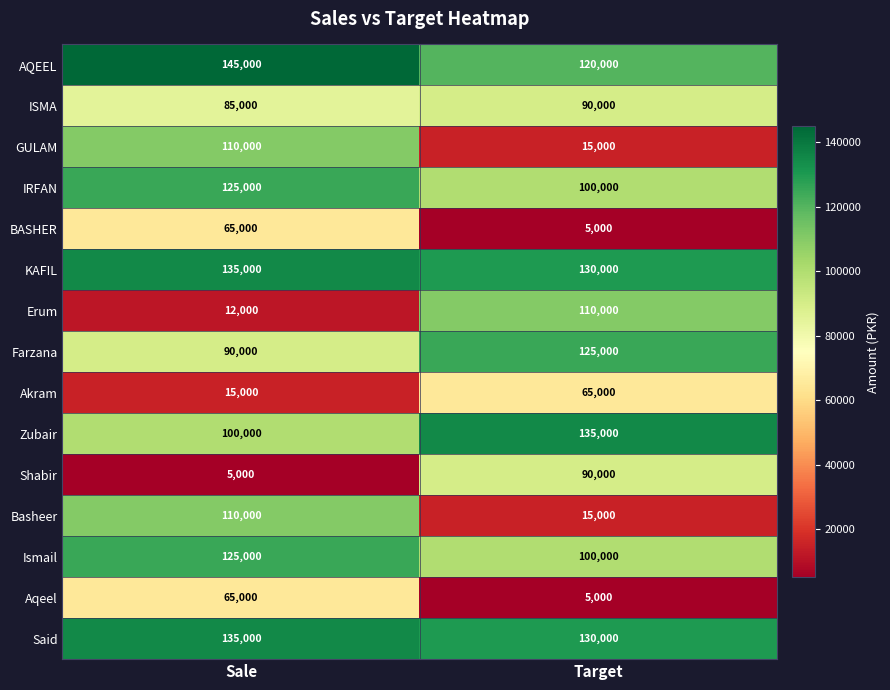

What is the maximum value for Said?

135000